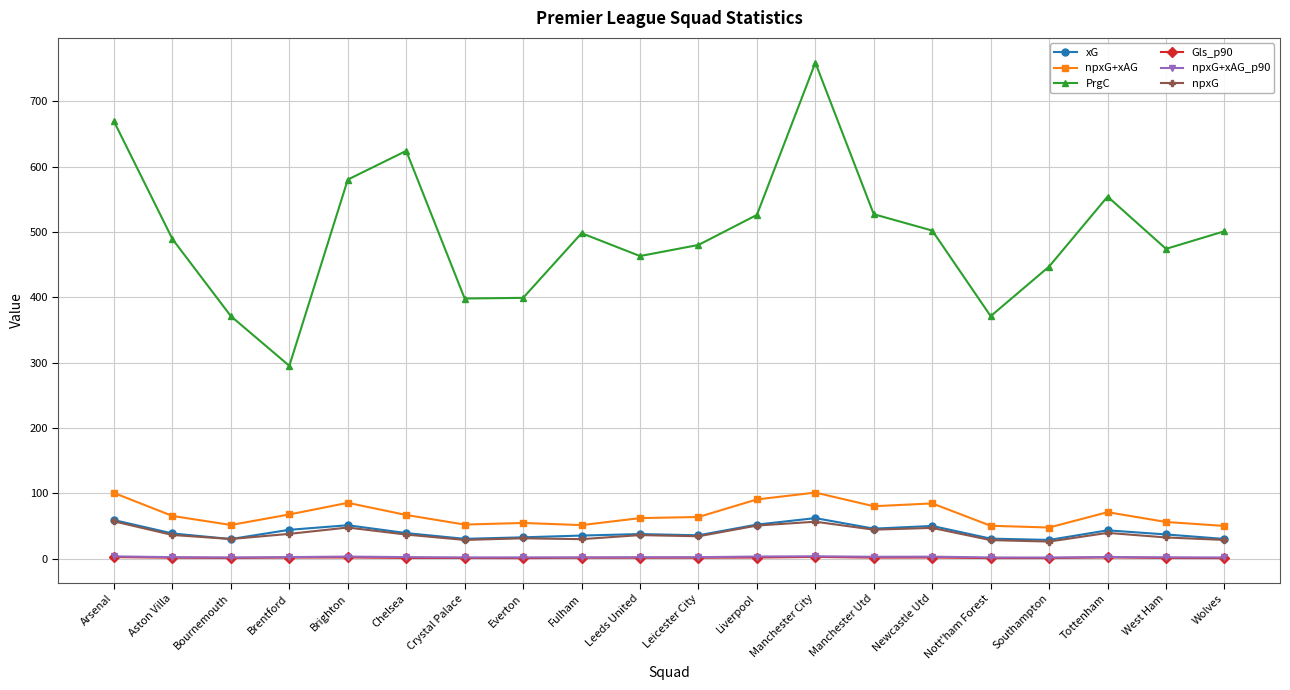

What is the minimum value shown in the chart?

0.7